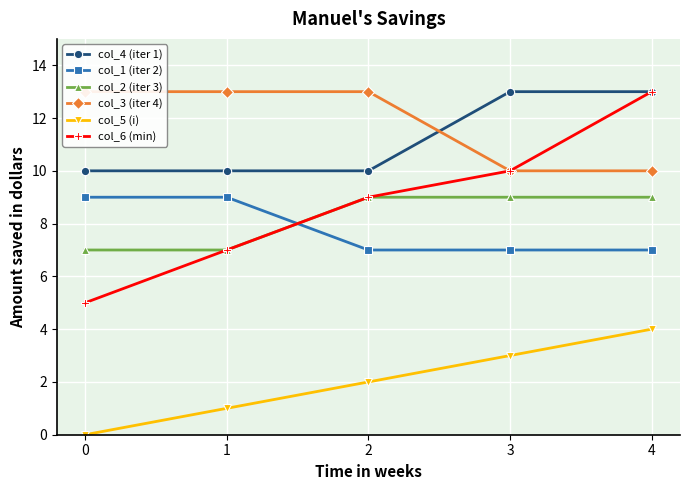

True or false: col_5 (i) and col_6 (min) intersect in this chart.

False